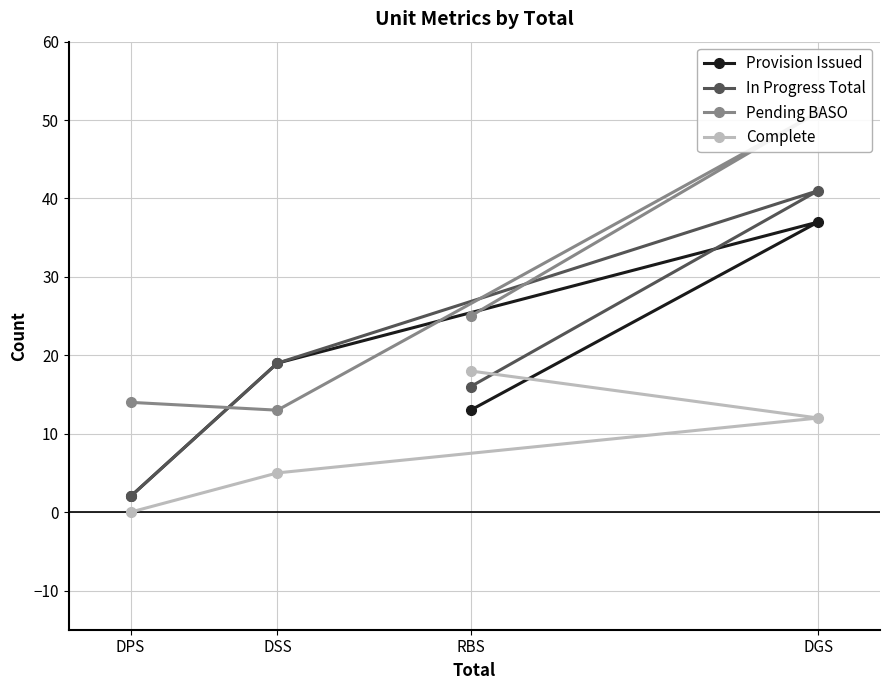

Where is the first local maximum for Provision Issued?

DGS